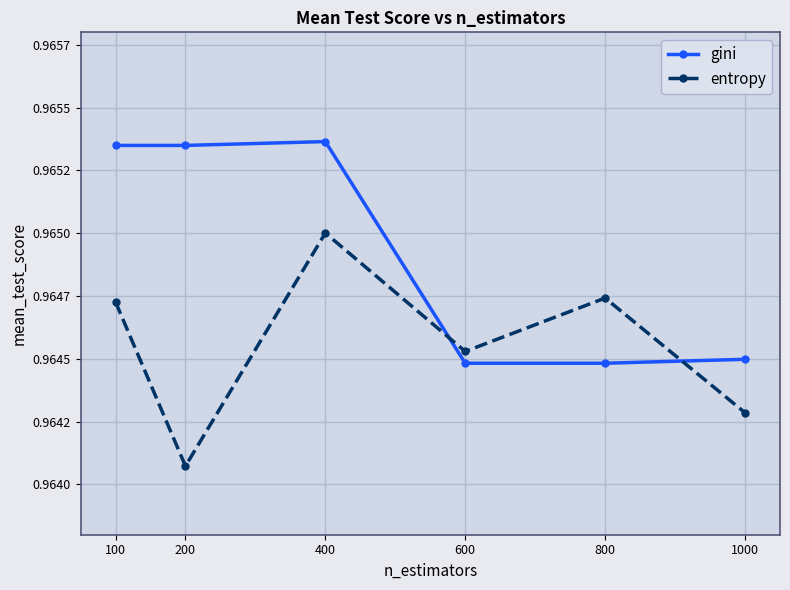

At which category is the sum across all series the highest?

400